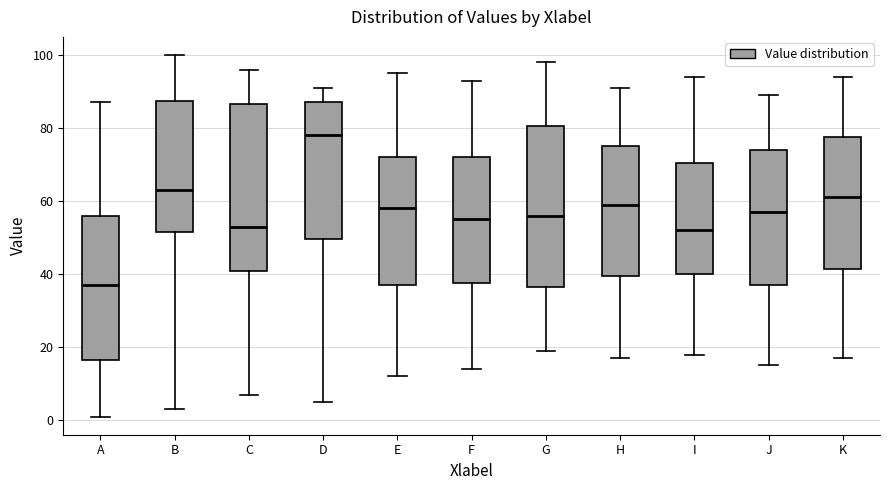

Which box's median line is the highest?

D